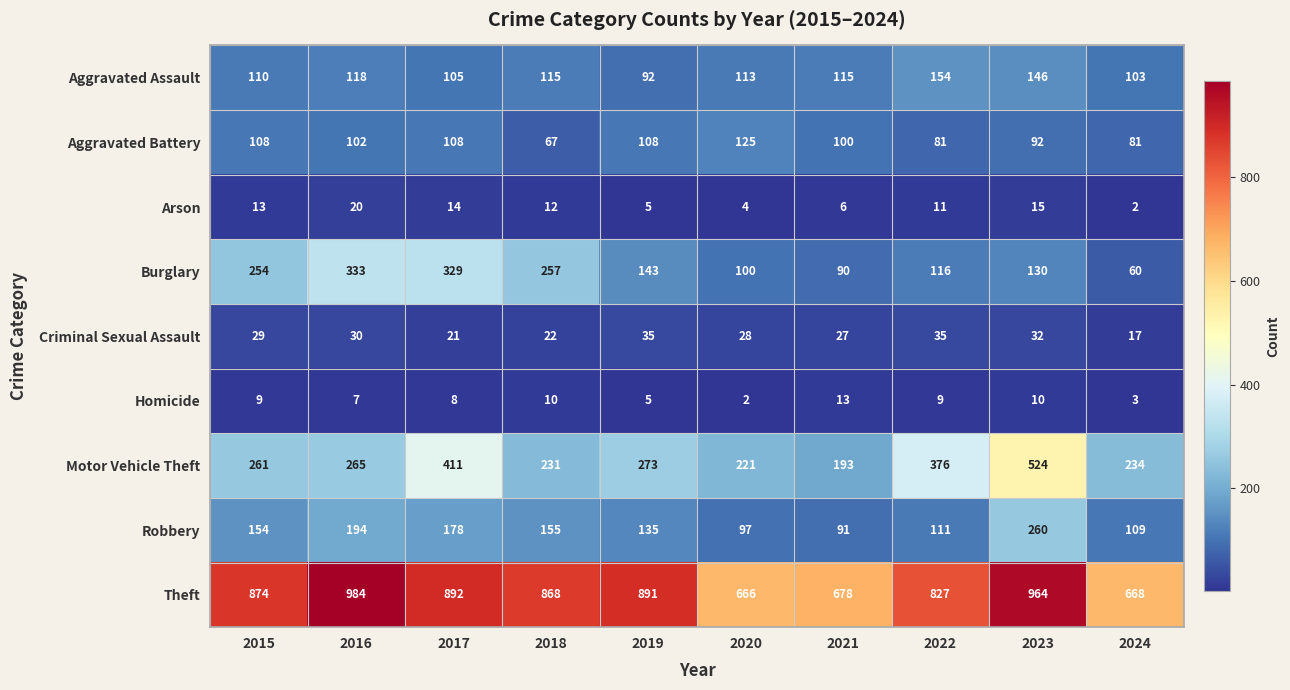

How many series are shown in this chart?

9